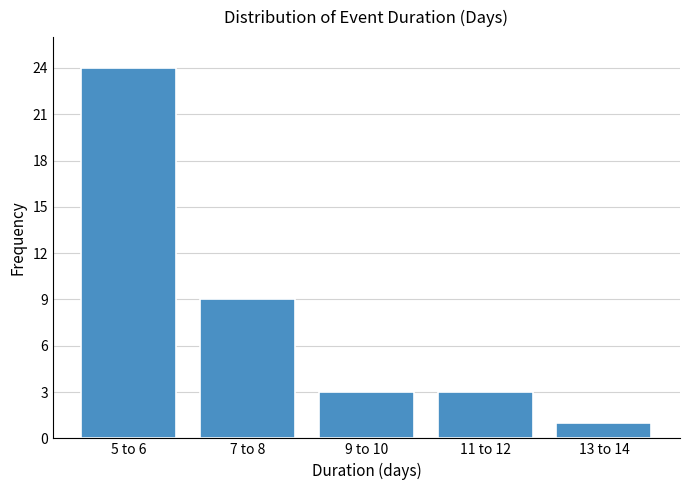

Reading left to right, list all the values displayed in this chart.

5 to 6=24	7 to 8=9	9 to 10=3	11 to 12=3	13 to 14=1